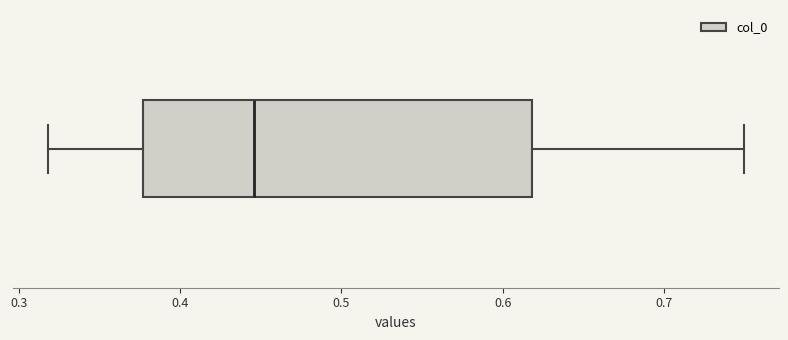

Where does the median line of the box sit on the x-axis? The values are not printed on the chart, so give them approximately, as read against the axis.

0.45